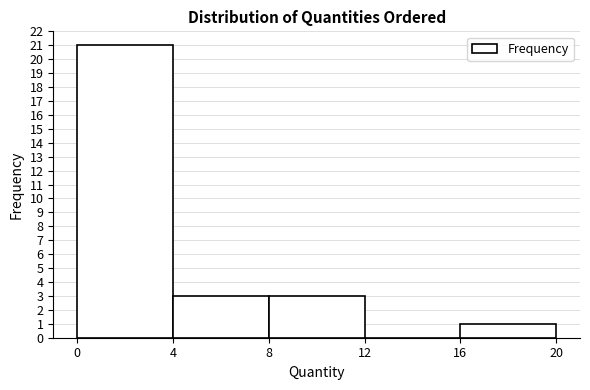

Reading left to right, list every bar in this chart as the range it spans on the x-axis followed by its height. The values are not printed on the chart, so give them approximately, as read against the axis.

0 to 4: 21
4 to 8: 3
8 to 12: 3
12 to 16: 0
16 to 20: 1